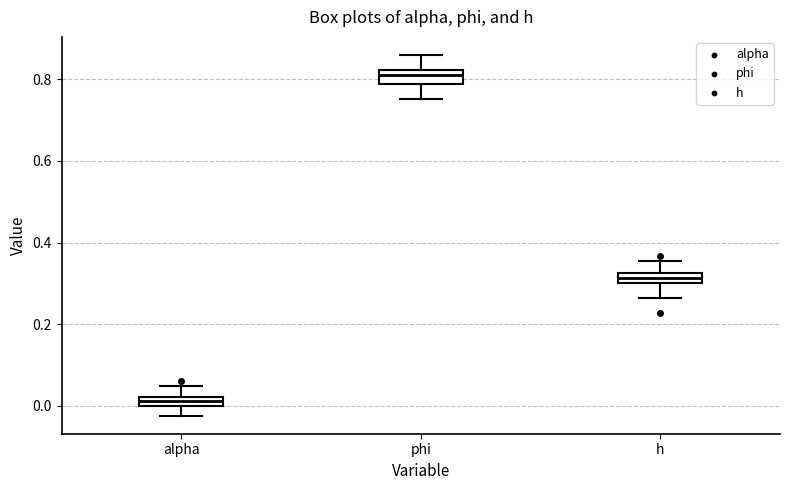

Which box has the lowest median line?

alpha